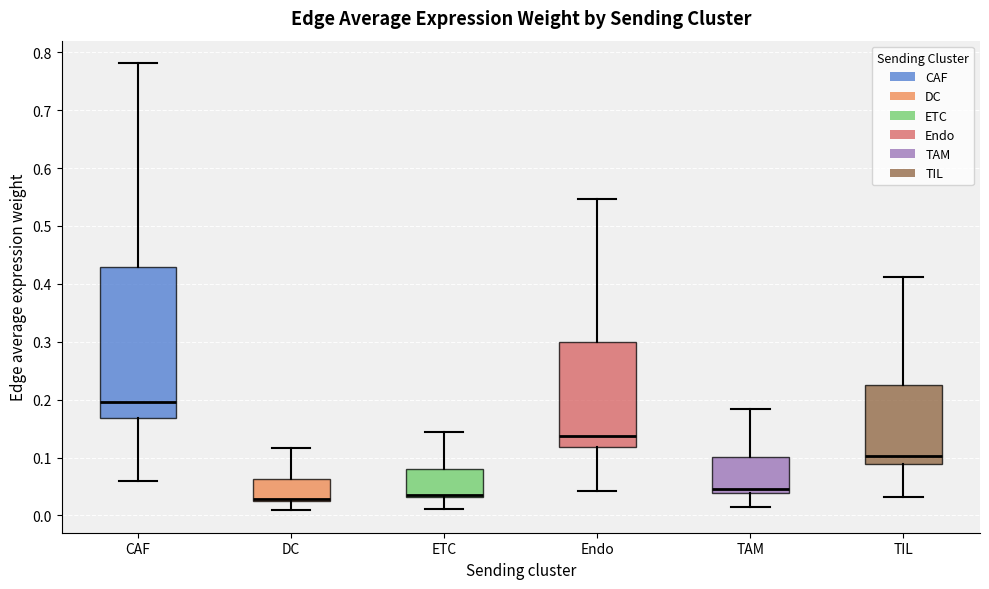

Reading left to right, transcribe this box plot: for each box, give where its median line is, the range the box spans, and where its two whiskers end, as read against the y-axis. The values are not printed on the chart, so give them approximately, as read against the axis.

CAF: median 0.20, box 0.17 to 0.43, whiskers 0.06 to 0.78
DC: median 0.03 (just above the box's lower edge), box 0.03 to 0.06, whiskers 0.01 to 0.12
ETC: median 0.04, box 0.03 to 0.08, whiskers 0.01 to 0.14
Endo: median 0.14, box 0.12 to 0.30, whiskers 0.04 to 0.55
TAM: median 0.05, box 0.04 to 0.10, whiskers 0.01 to 0.18
TIL: median 0.10, box 0.09 to 0.23, whiskers 0.03 to 0.41